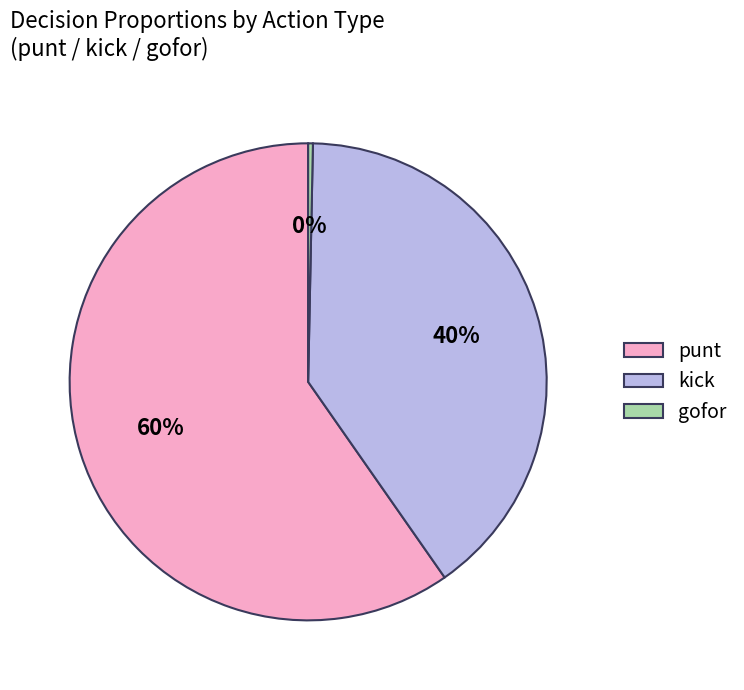

How many segments does this pie chart have?

3